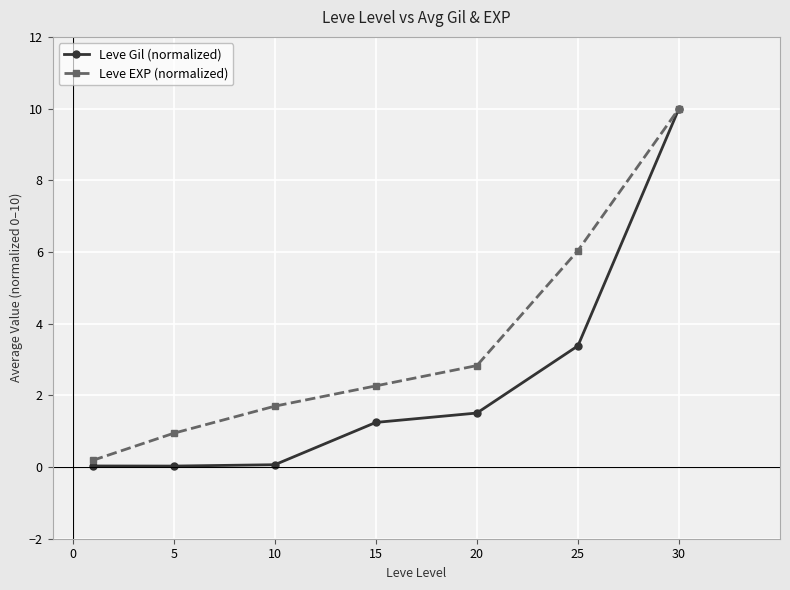

What is the value of the Leve Gil (normalized) point at the 6th from the left?

3.4